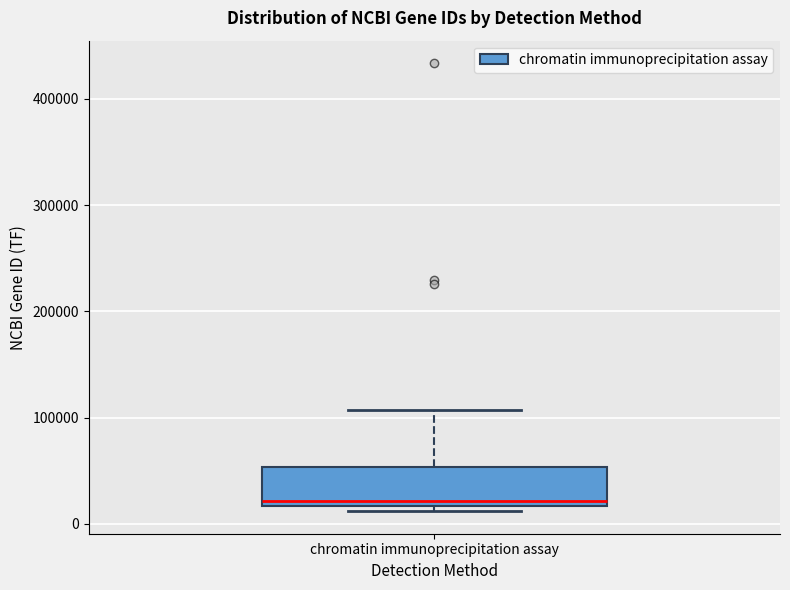

Where is the lower edge of the box for chromatin immunoprecipitation assay on the y-axis? The values are not printed on the chart, so give them approximately, as read against the axis.

20000